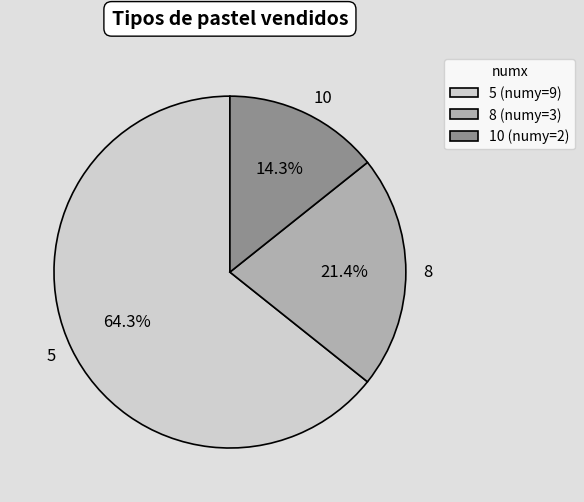

To the nearest percent, what portion does 10 represent?

14%